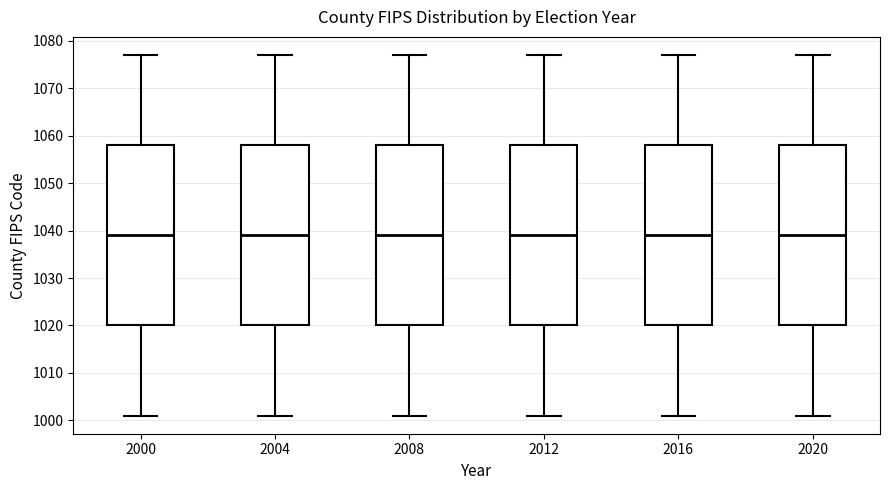

Reading left to right, transcribe this box plot: for each box, give where its median line is, the range the box spans, and where its two whiskers end, as read against the y-axis. The values are not printed on the chart, so give them approximately, as read against the axis.

2000: median 1039, box 1020 to 1058, whiskers 1001 to 1077
2004: median 1039, box 1020 to 1058, whiskers 1001 to 1077
2008: median 1039, box 1020 to 1058, whiskers 1001 to 1077
2012: median 1039, box 1020 to 1058, whiskers 1001 to 1077
2016: median 1039, box 1020 to 1058, whiskers 1001 to 1077
2020: median 1039, box 1020 to 1058, whiskers 1001 to 1077